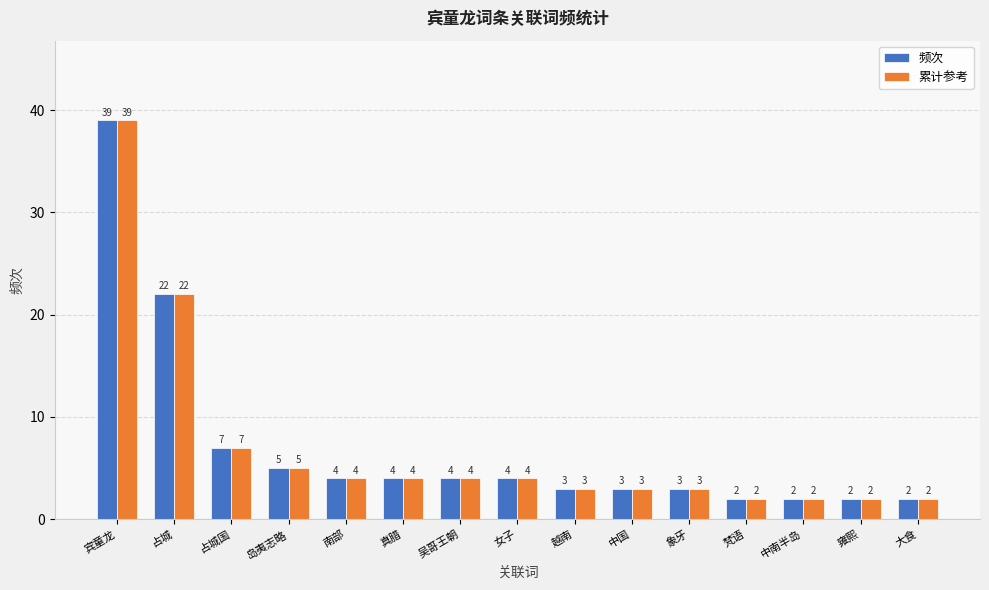

What is the label of the 11th bar from the right?

南部